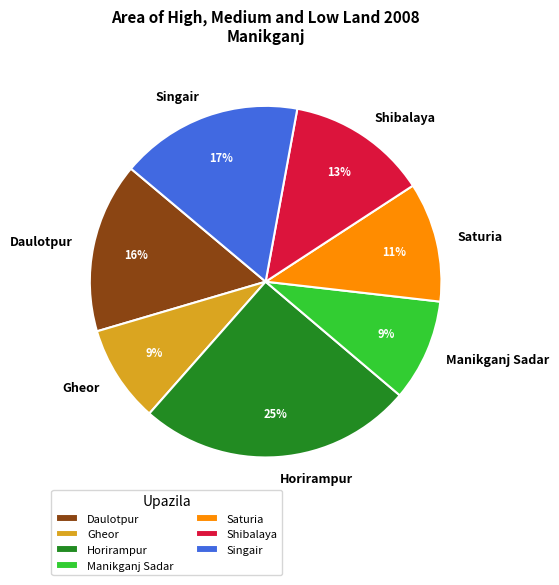

Count the number of slices in the pie.

7